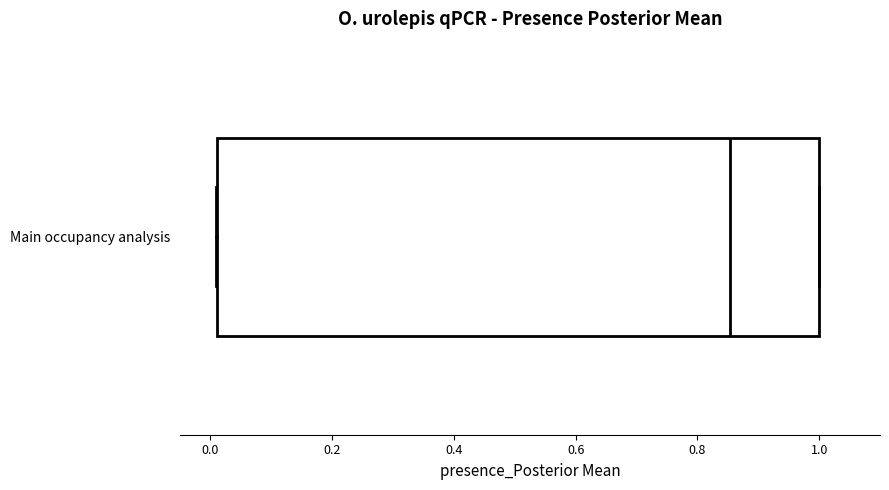

Transcribe this box plot: give where the median line is, the range the box spans, and where the two whiskers end, as read against the x-axis. The values are not printed on the chart, so give them approximately, as read against the axis.

median 0.86, box 0.02 to 1.00, whiskers 0.00 to 1.00